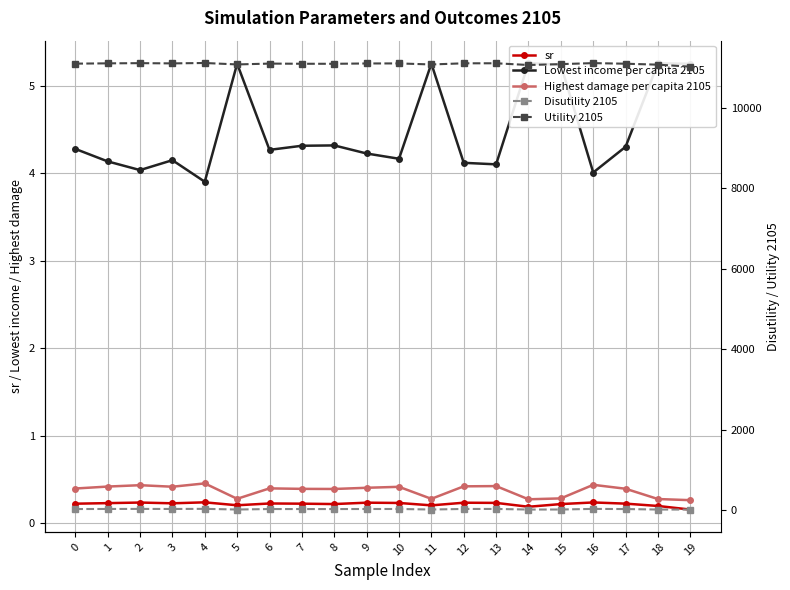

What is the sum of all Disutility 2105 values?

541.2